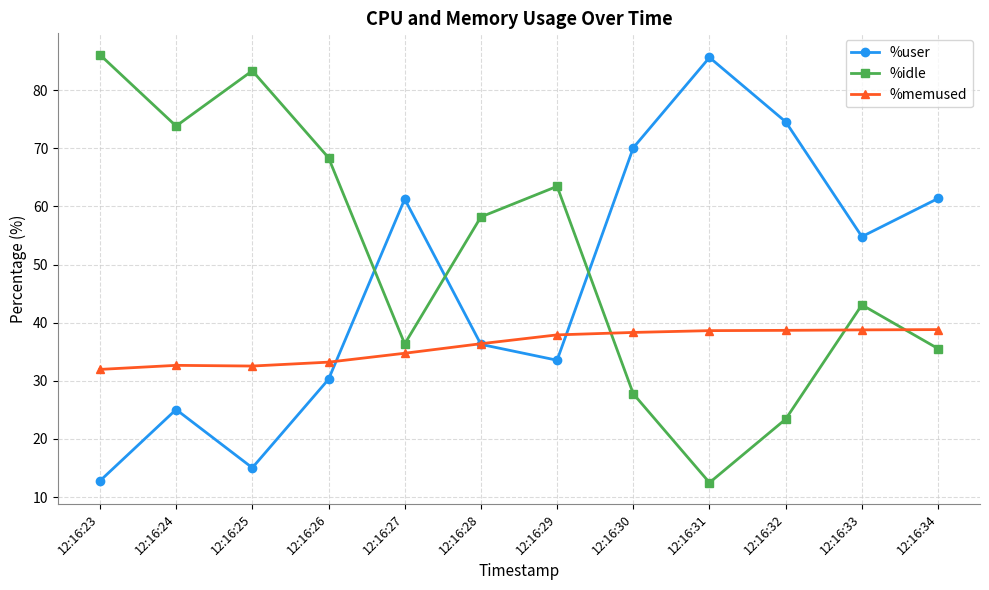

List the series in order of their overall mean, highest first.

%idle, %user, %memused